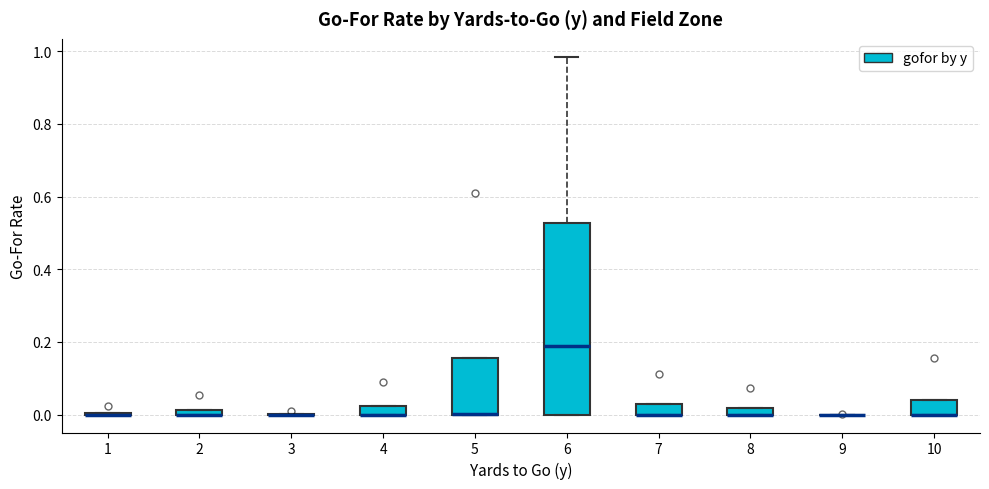

Comparing the boxes themselves (not the whiskers), which one is the tallest?

6